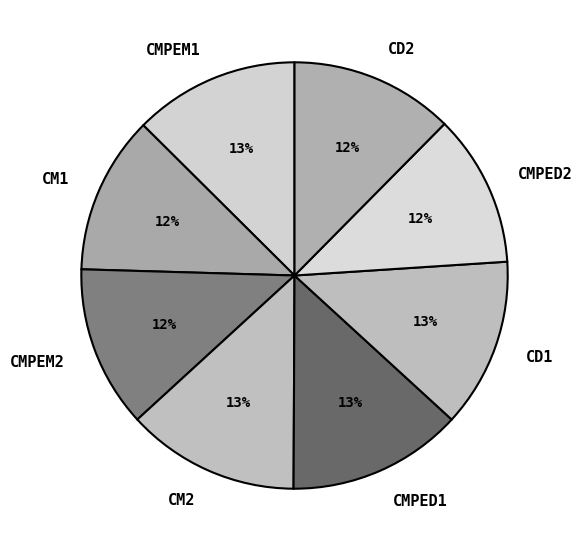

To the nearest percent, what is the combined percentage of CMPED2 and CMPED1?

25%